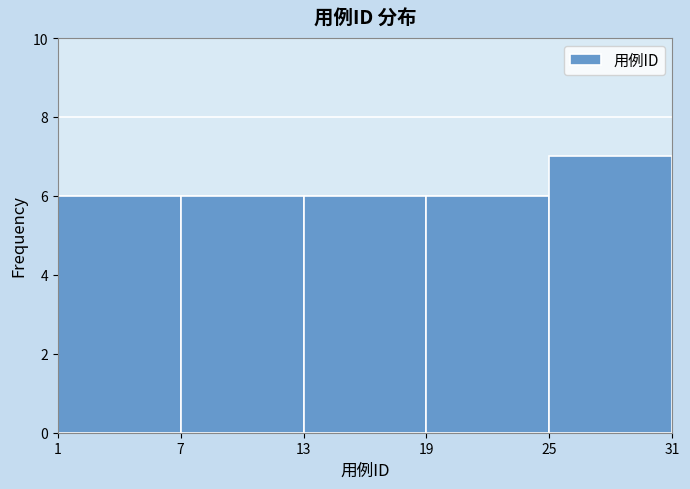

What is the height of the bar covering 25 to 31 on the x-axis? The values are not printed on the chart, so give them approximately, as read against the axis.

7